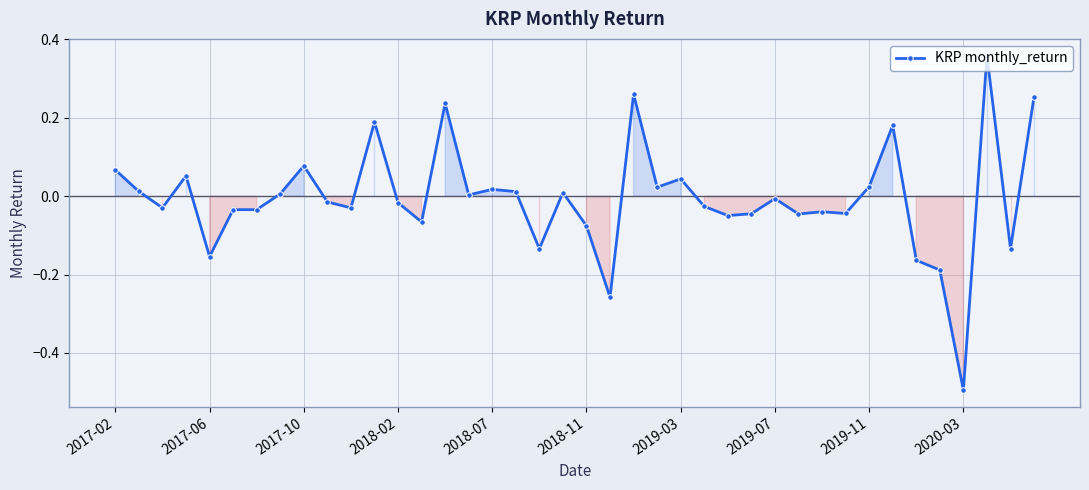

What is the value of the 37th point from the left?

-0.5